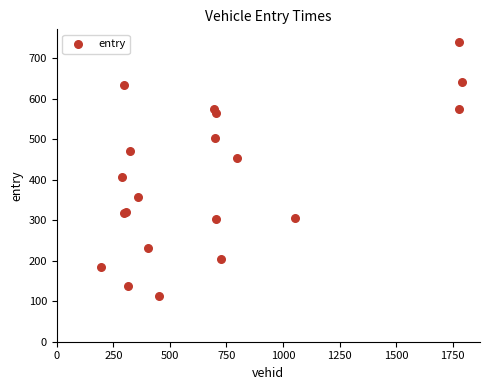

What Y value in the scatter plot is closest to 426?

407.6